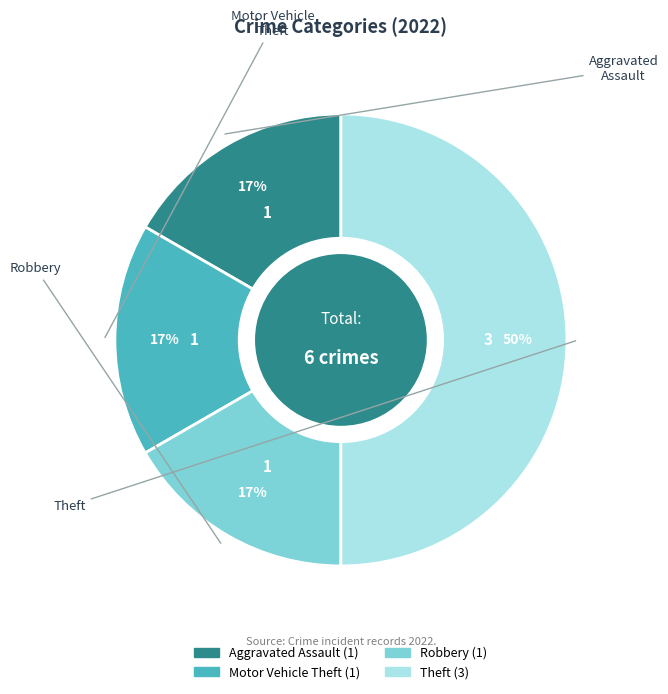

Is Motor Vehicle Theft the majority of the pie?

No